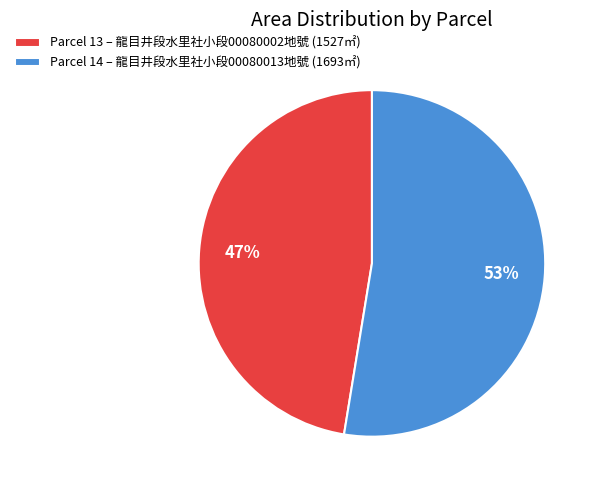

To the nearest percent, what percentage of the pie is Parcel 14 – 龍目井段水里社小段00080013地號 (1693㎡)?

53%